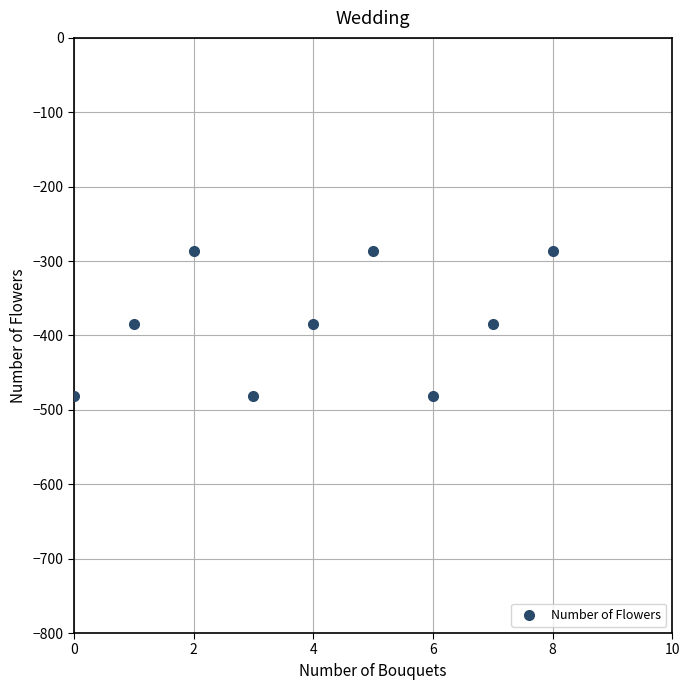

What is the average Y value?

-384.6